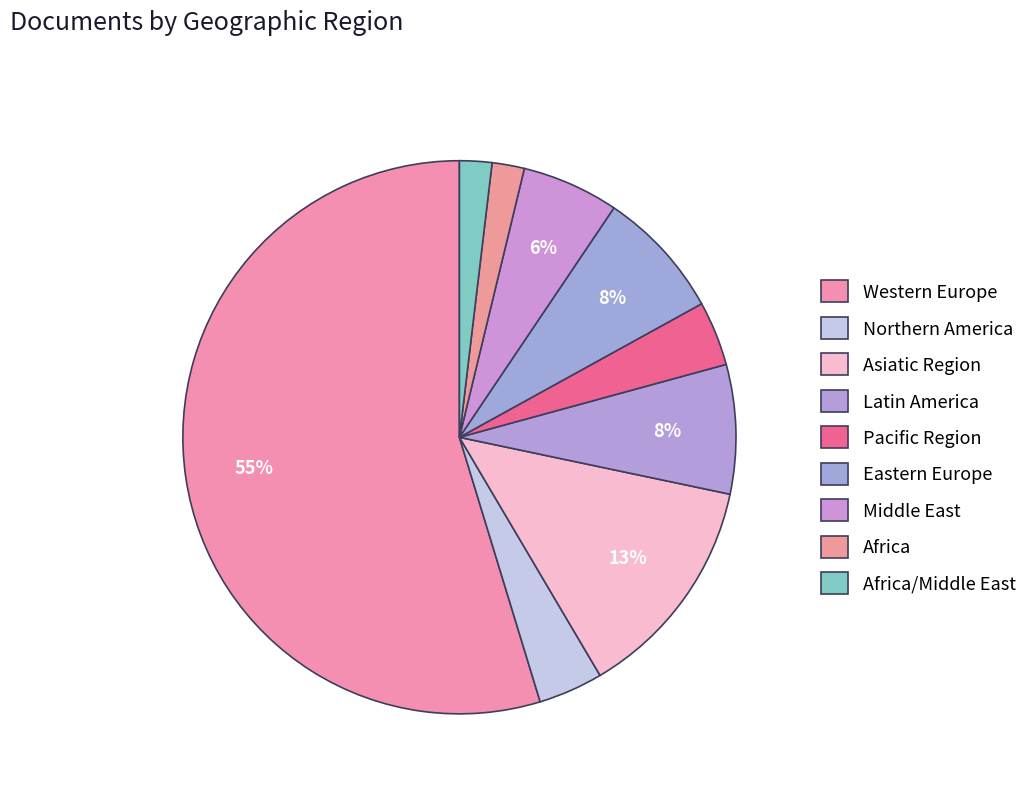

How many slices are in this pie chart?

9